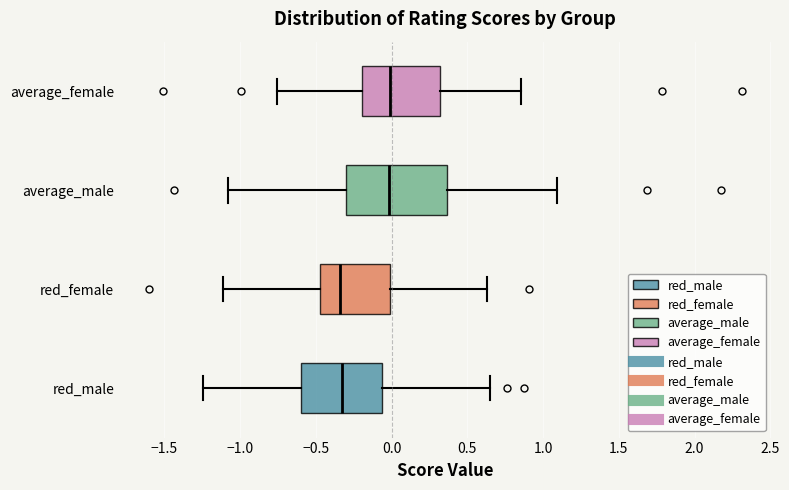

Where does the median line of the box for red_male sit on the x-axis? The values are not printed on the chart, so give them approximately, as read against the axis.

-0.35